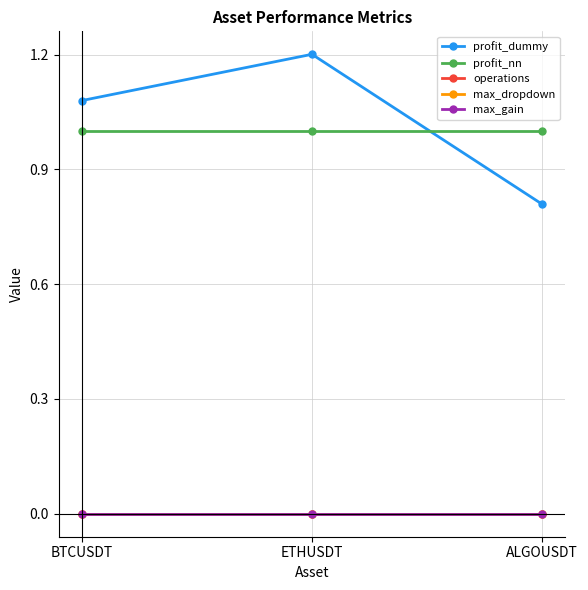

What position from the right is ETHUSDT?

2